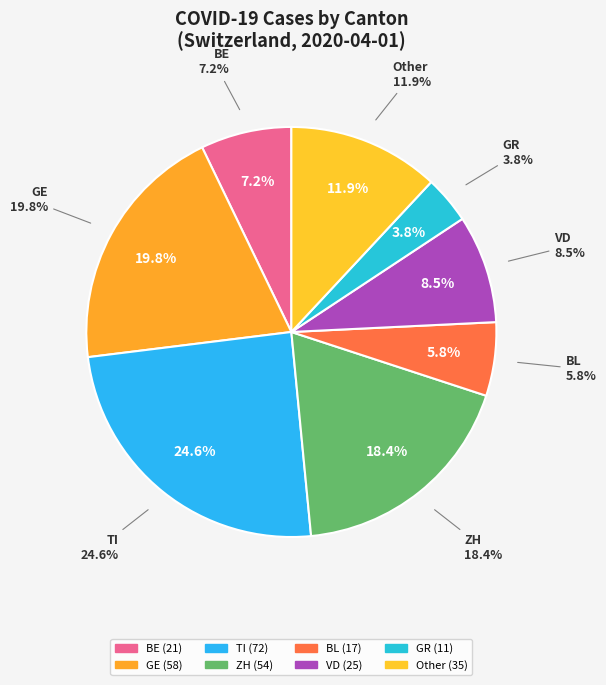

Is ZH the majority of the pie?

No